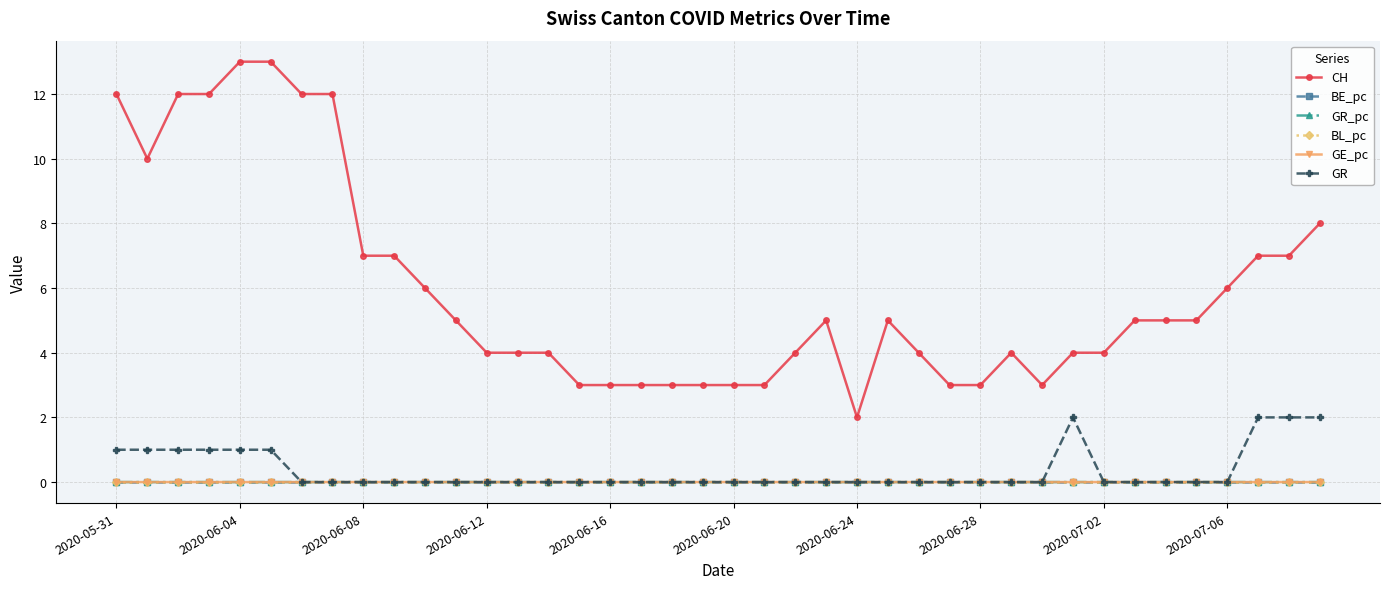

Which series has the largest range (max minus min)?

CH